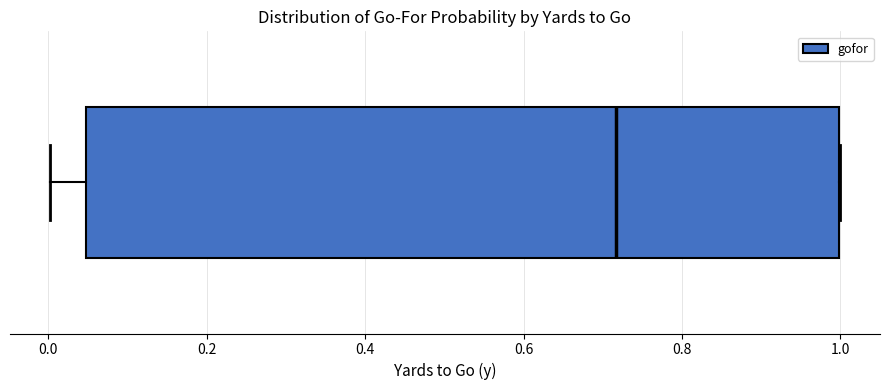

Read this box plot against the x-axis: the position of the median line, the range covered by the box, and the ends of both whiskers. The values are not printed on the chart, so give them approximately, as read against the axis.

median 0.72, box 0.04 to 1.00, whiskers 0.00 to 1.00